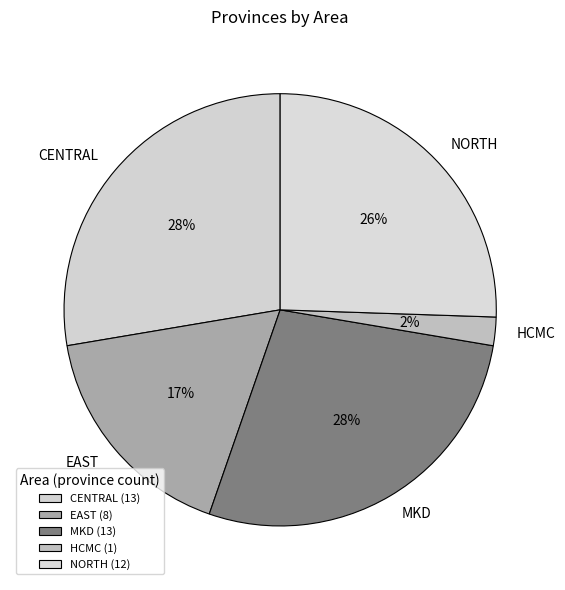

To the nearest percent, what is the difference between the largest and smallest slice percentages?

26%